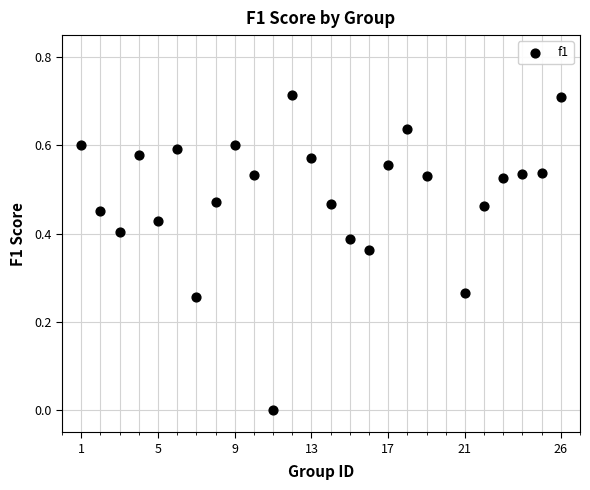

What is the range of X values (max minus min)?

25.0